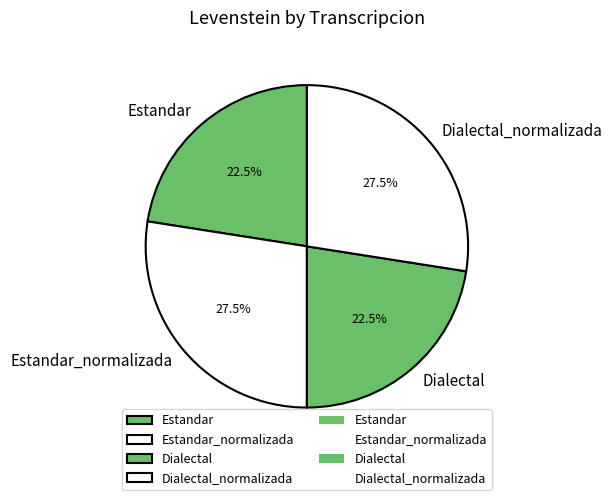

Is there any slice that represents more than half of the pie?

No